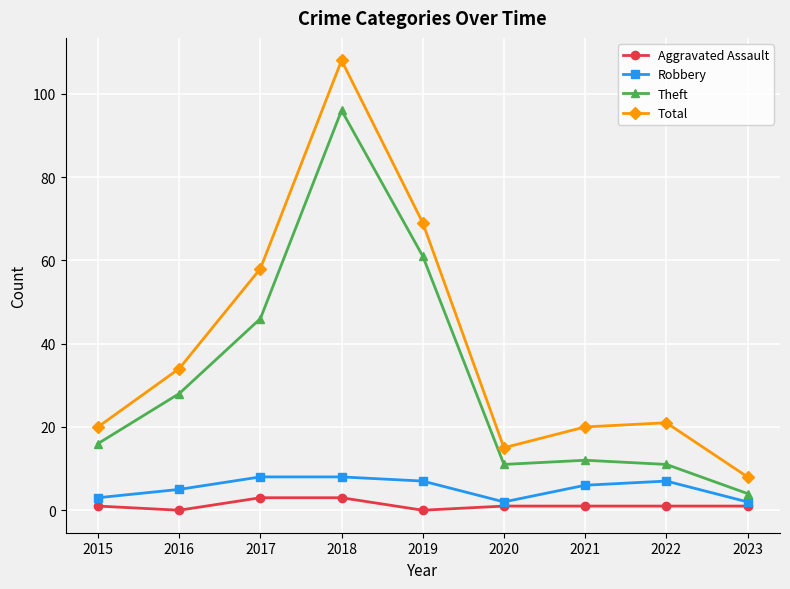

Does the chart display data point markers on the line(s)?

Yes